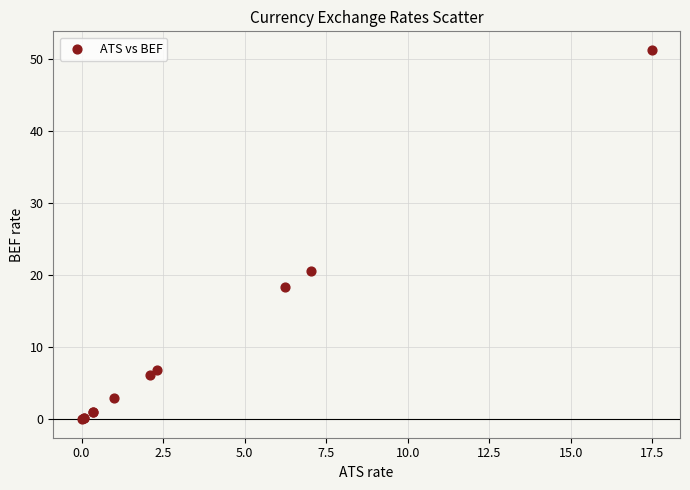

What Y value in the scatter plot is closest to 25?

20.6